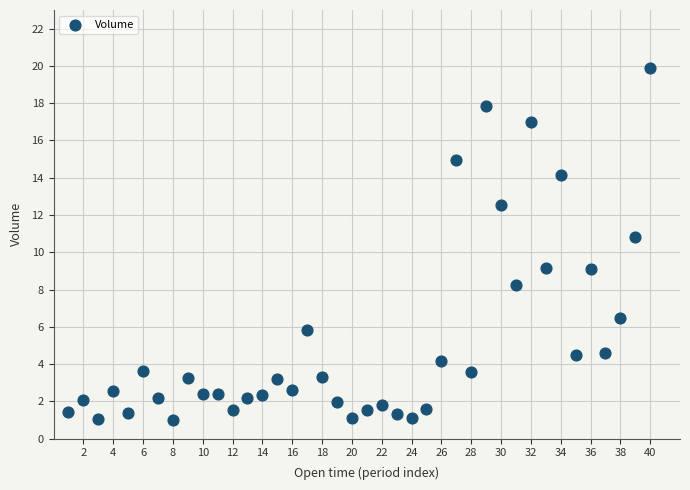

What is the range of X values (max minus min)?

39.0